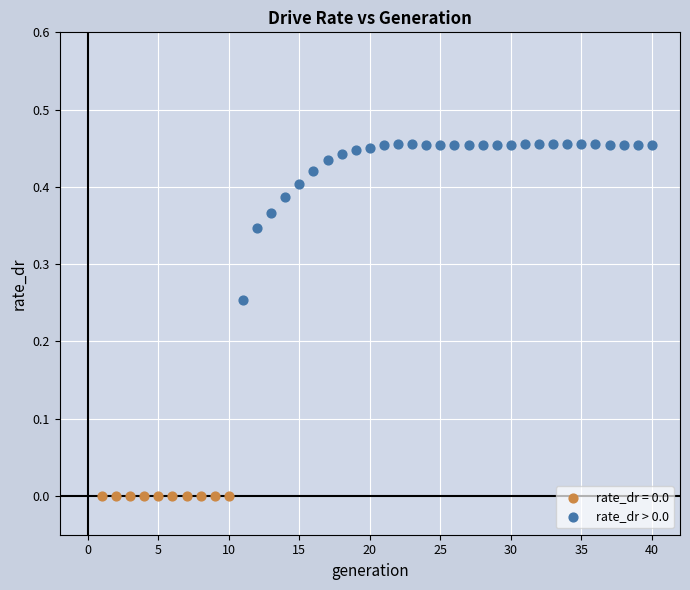

Which series contains the lowest Y value?

rate_dr = 0.0